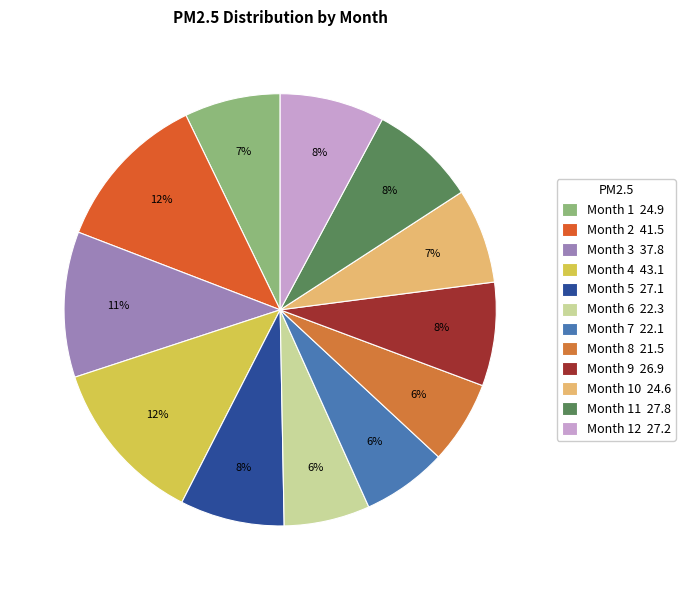

How many segments does this pie chart have?

12